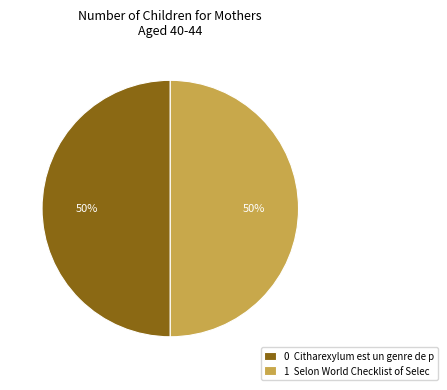

To the nearest percent, what is the average slice percentage?

50%